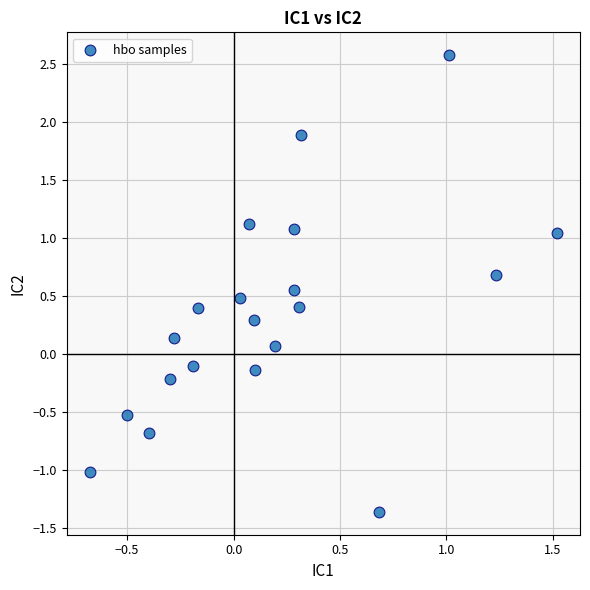

What is the range of Y values (max minus min)?

3.9